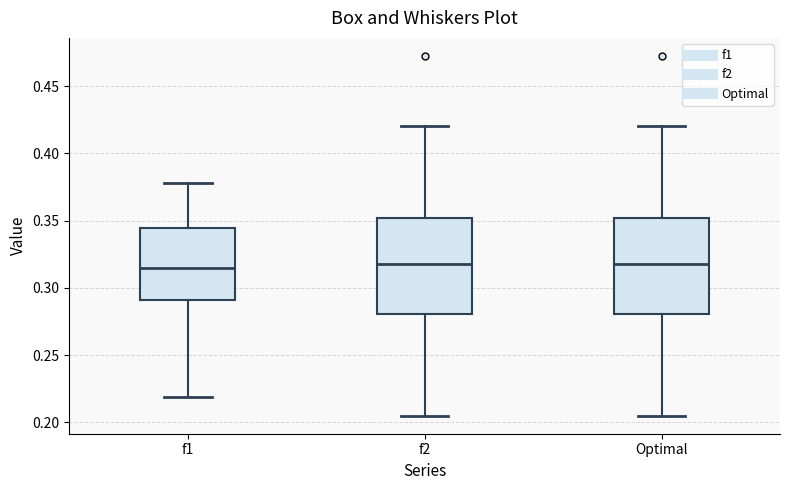

Reading left to right, transcribe this box plot: for each box, give where its median line is, the range the box spans, and where its two whiskers end, as read against the y-axis. The values are not printed on the chart, so give them approximately, as read against the axis.

f1: median 0.315, box 0.290 to 0.345, whiskers 0.220 to 0.380
f2: median 0.320, box 0.280 to 0.350, whiskers 0.205 to 0.420
Optimal: median 0.320, box 0.280 to 0.350, whiskers 0.205 to 0.420